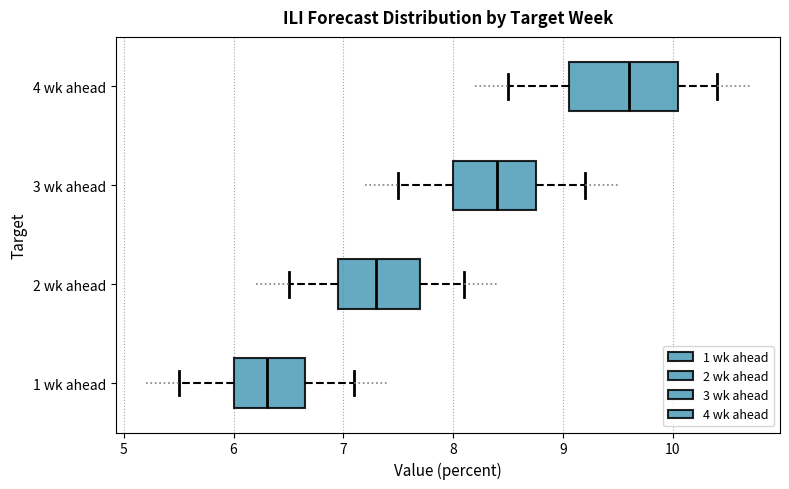

Which box is the widest, from its left edge to its right edge?

4 wk ahead